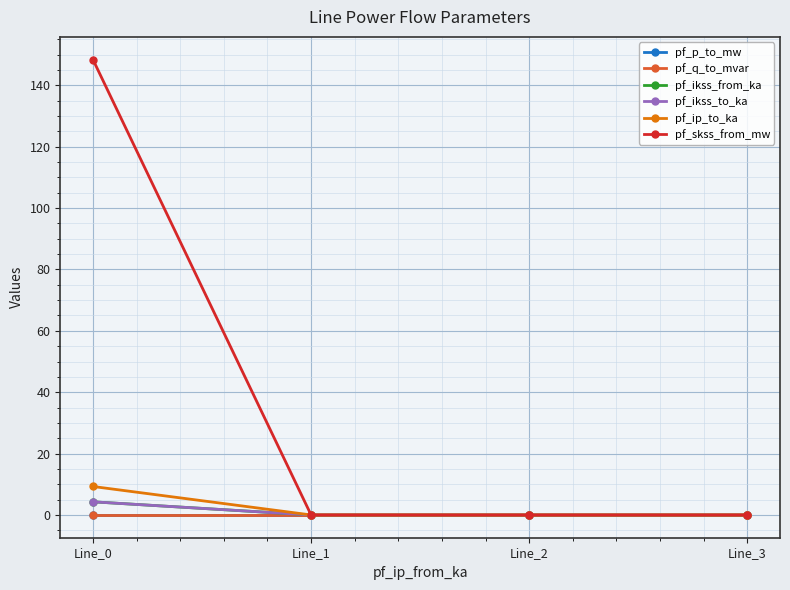

Does the chart have visible grid lines?

Yes